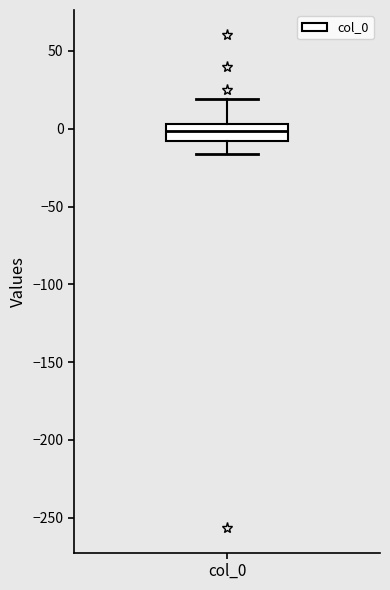

Where is the upper edge of the box for col_0 on the y-axis? The values are not printed on the chart, so give them approximately, as read against the axis.

5